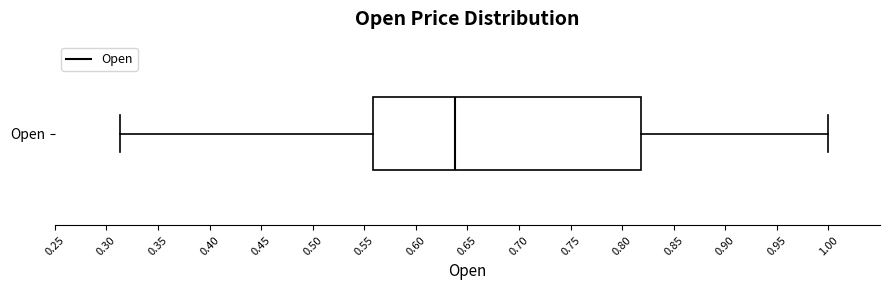

Read this box plot against the x-axis: the position of the median line, the range covered by the box, and the ends of both whiskers. The values are not printed on the chart, so give them approximately, as read against the axis.

median 0.640, box 0.560 to 0.820, whiskers 0.315 to 1.000